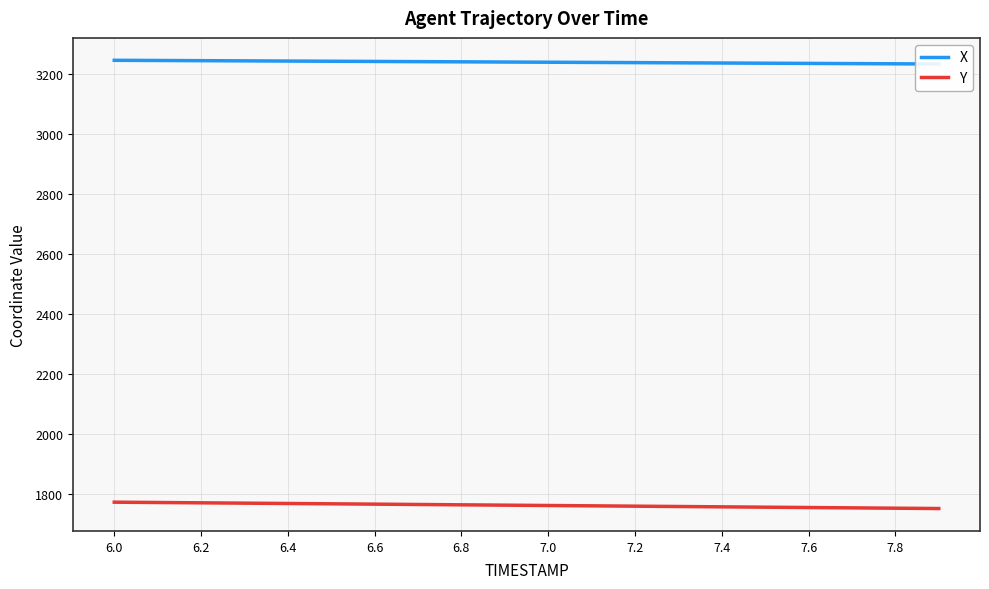

What is the highest value of the Y series?

1772.9